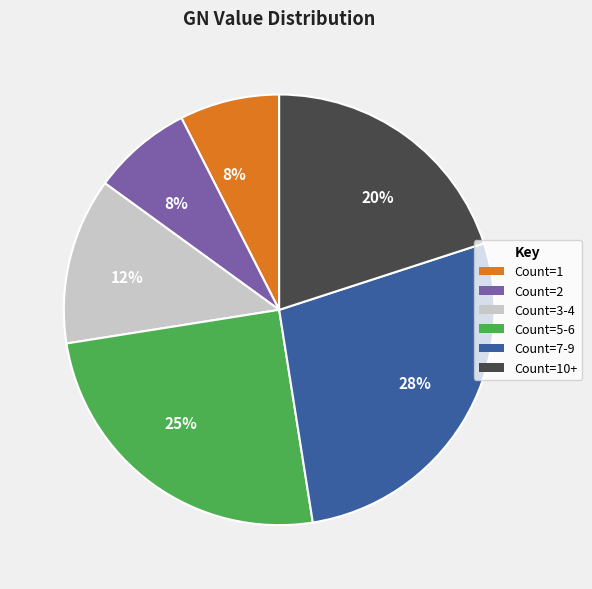

How many slices are in this pie chart?

6